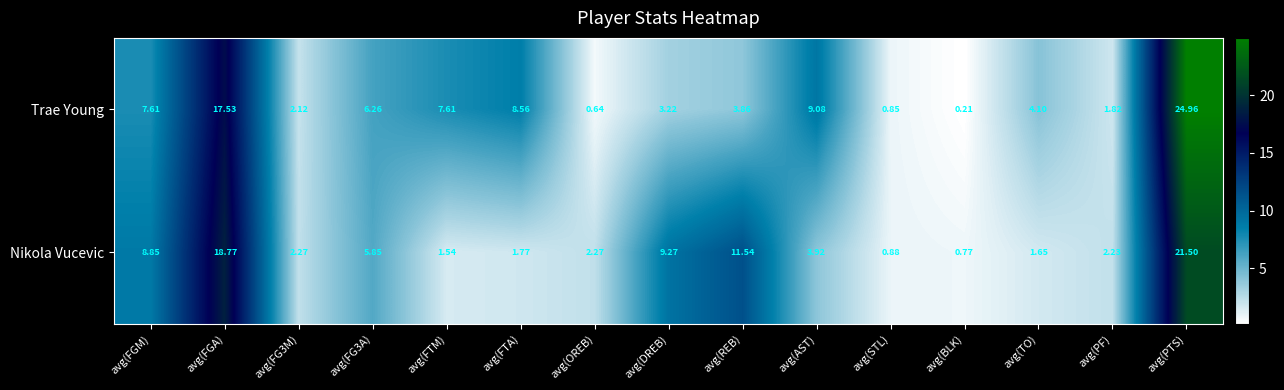

Which series changed the most between avg(FTA) and avg(PF)?

Trae Young